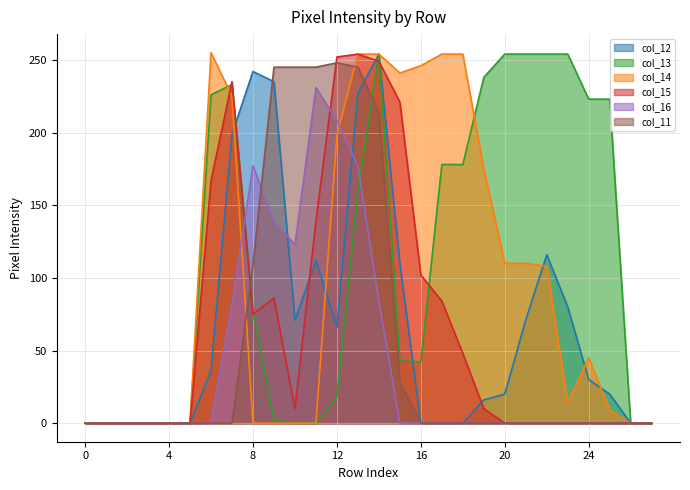

At which category is the sum across all series the highest?

13